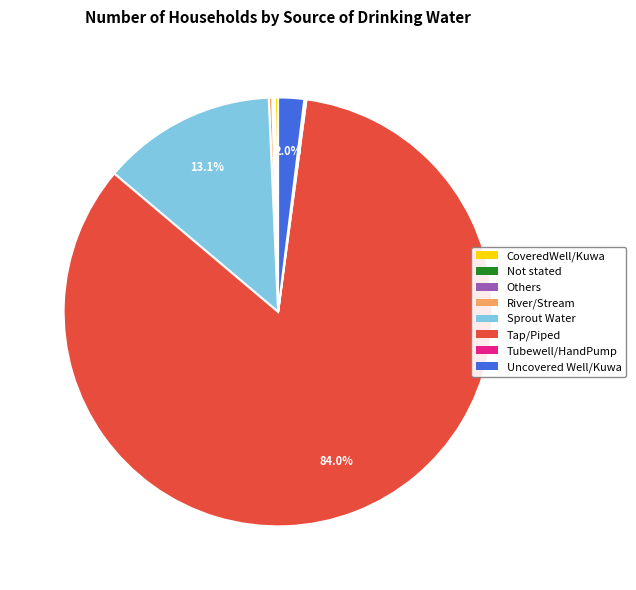

What is the largest slice in the pie chart?

Tap/Piped